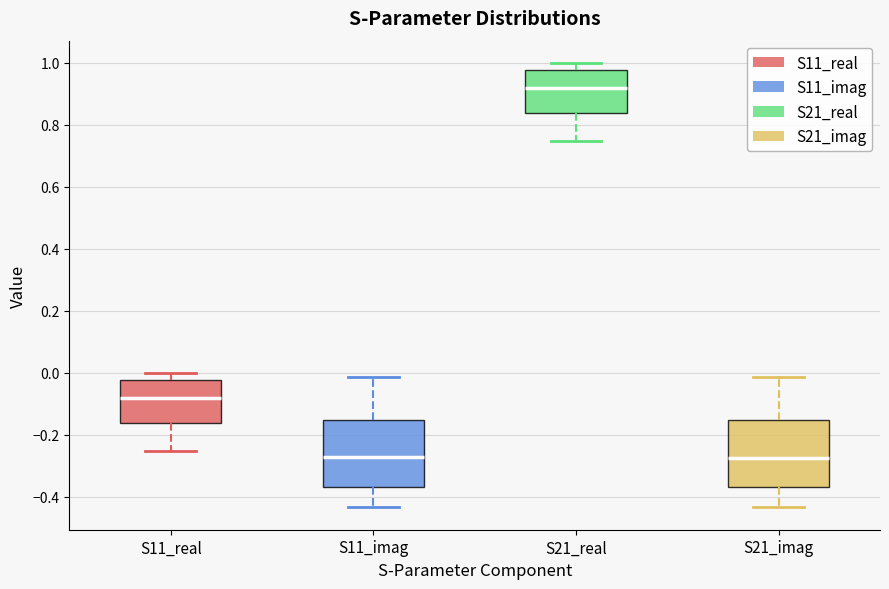

Where does the median line of the box for S21_imag sit on the y-axis? The values are not printed on the chart, so give them approximately, as read against the axis.

-0.28